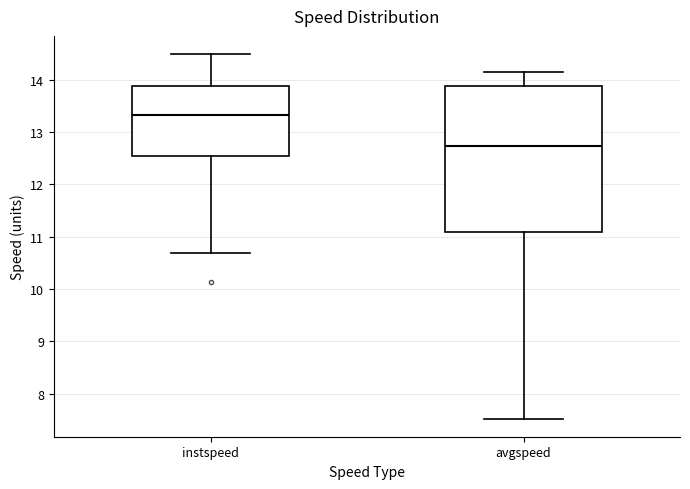

Which box is the tallest, from its lower edge to its upper edge?

avgspeed